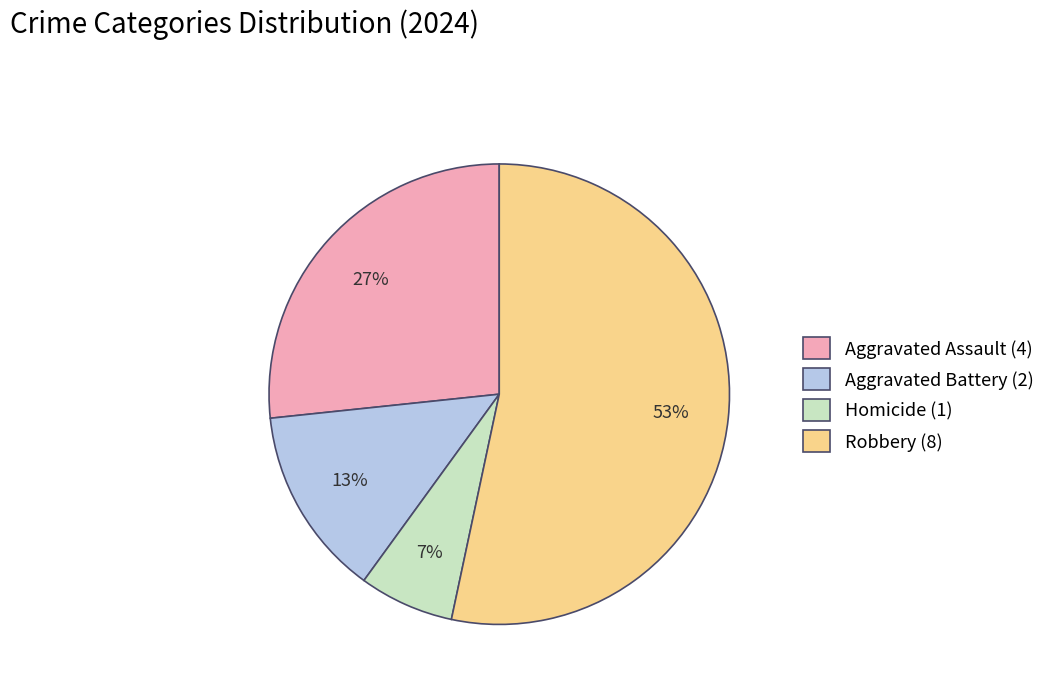

Count the number of slices in the pie.

4